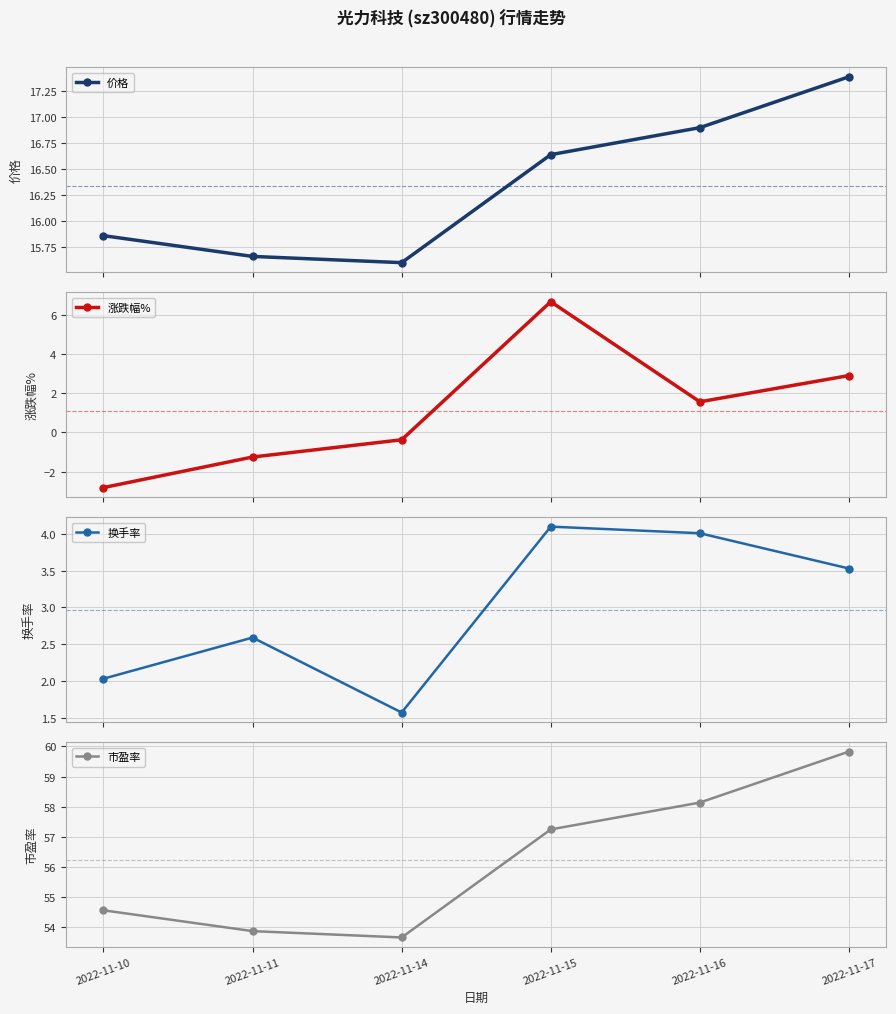

Rank the series by their maximum value, from lowest to highest.

换手率, 涨跌幅%, 价格, 市盈率